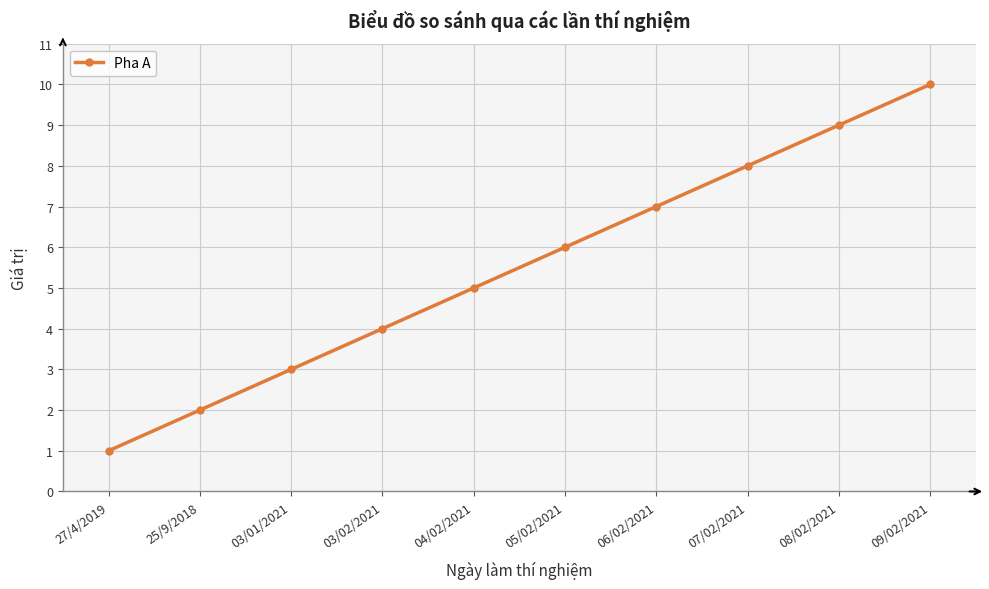

What is the difference between the second highest and minimum values?

8